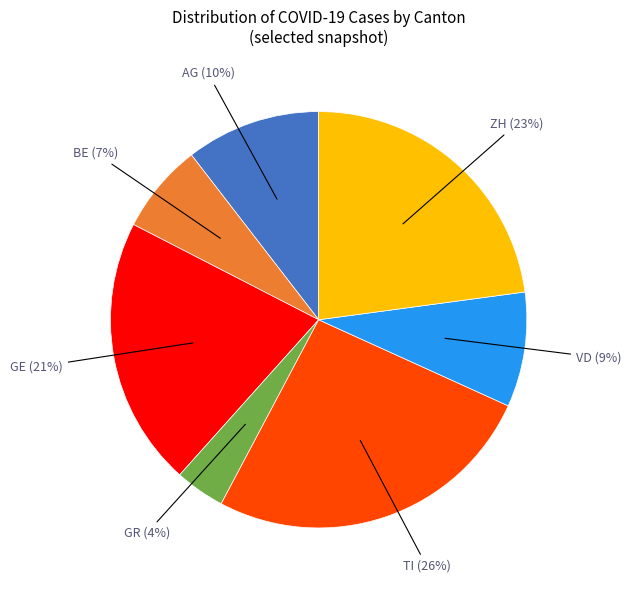

To the nearest percent, what is the difference between the largest and smallest slice percentages?

22%